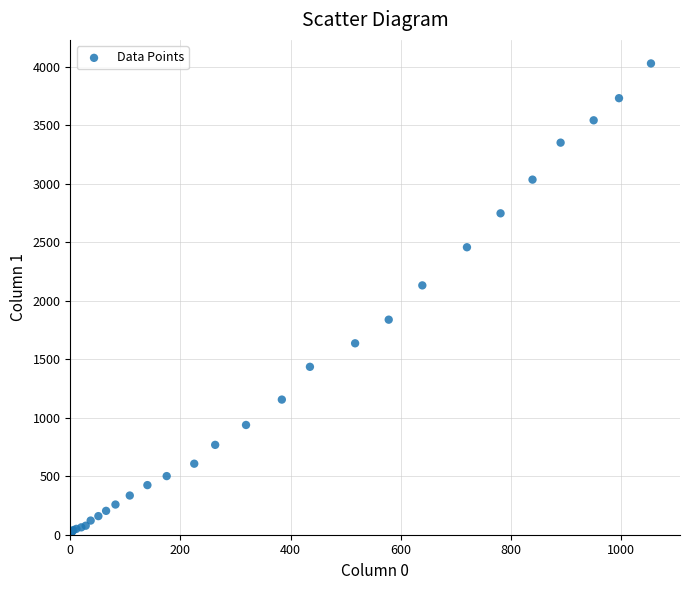

What Y value in the scatter plot is closest to 2015?

2131